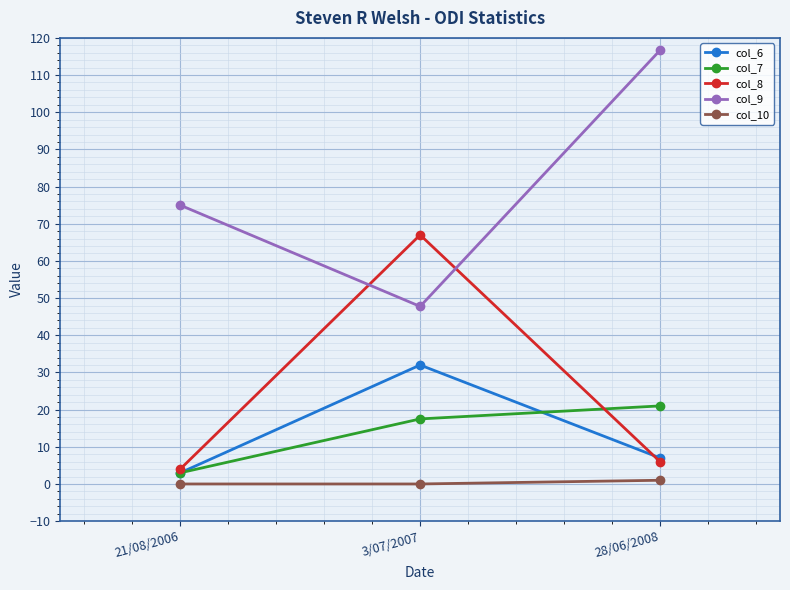

Reading right to left, extract all data points from this chart.

col_6: 28/06/2008=7.0	3/07/2007=32.0	21/08/2006=3.0
col_7: 28/06/2008=21.0	3/07/2007=17.5	21/08/2006=3.0
col_8: 28/06/2008=6.0	3/07/2007=67.0	21/08/2006=4.0
col_9: 28/06/2008=116.7	3/07/2007=47.8	21/08/2006=75.0
col_10: 28/06/2008=1.0	3/07/2007=0.0	21/08/2006=0.0